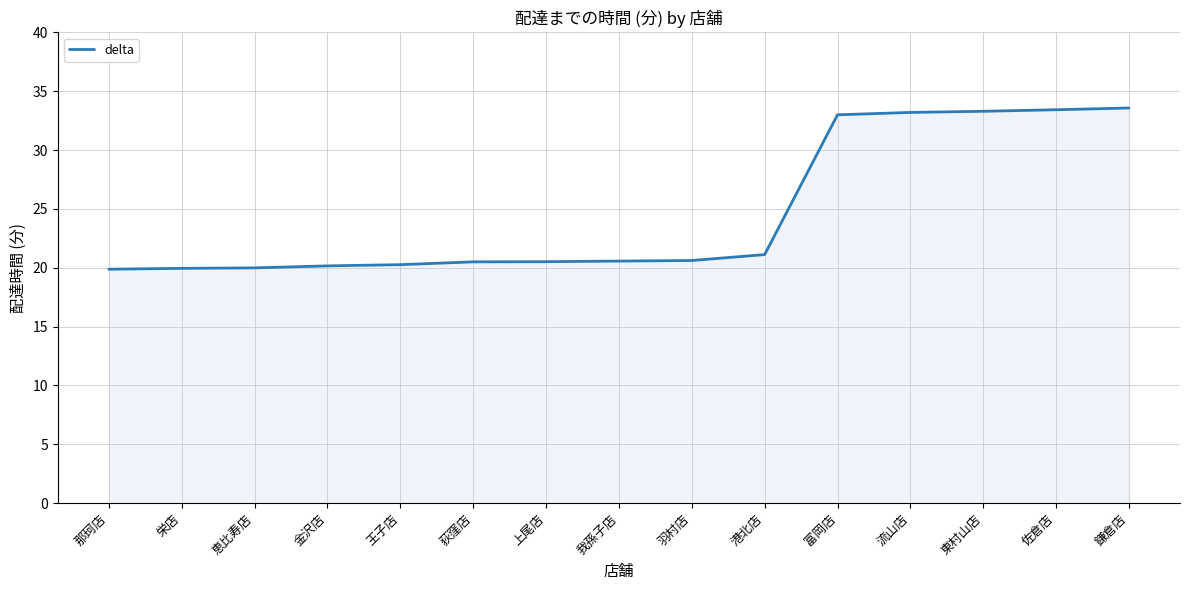

How many lines are shown in the chart?

1